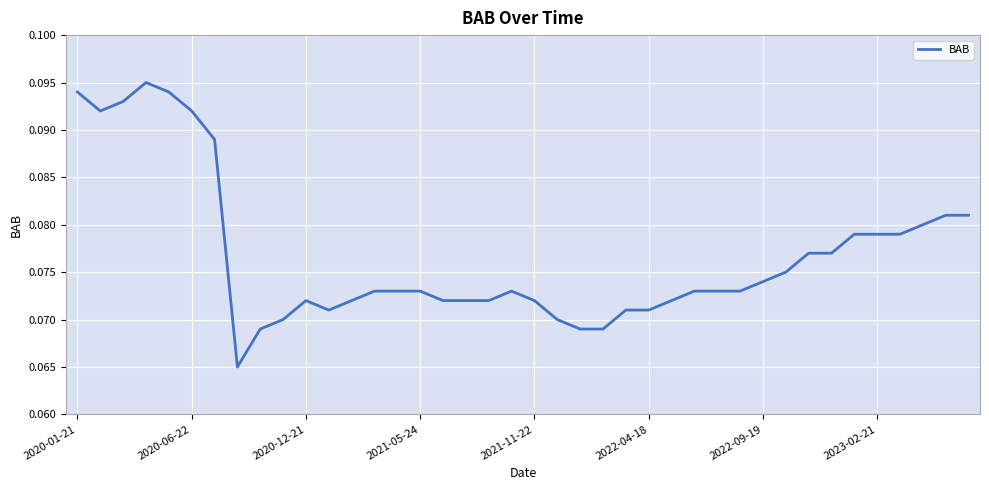

Between 2020-01-21 and 2023-02-21, which is larger?

2020-01-21